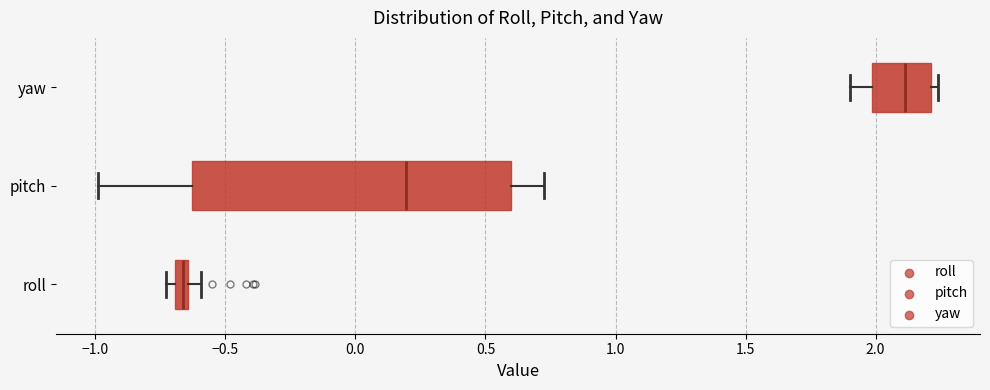

Which box's median line is the furthest to the left?

roll